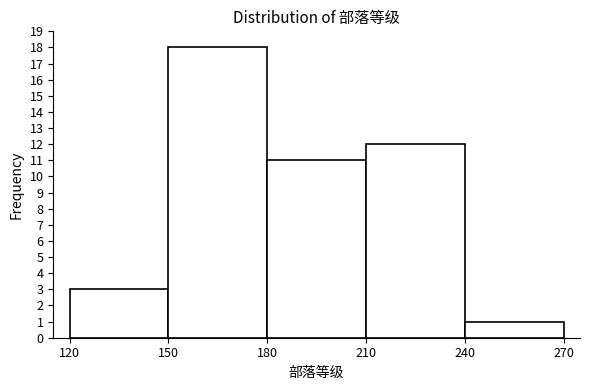

What is the height of the bar covering 240 to 270 on the x-axis? The values are not printed on the chart, so give them approximately, as read against the axis.

1